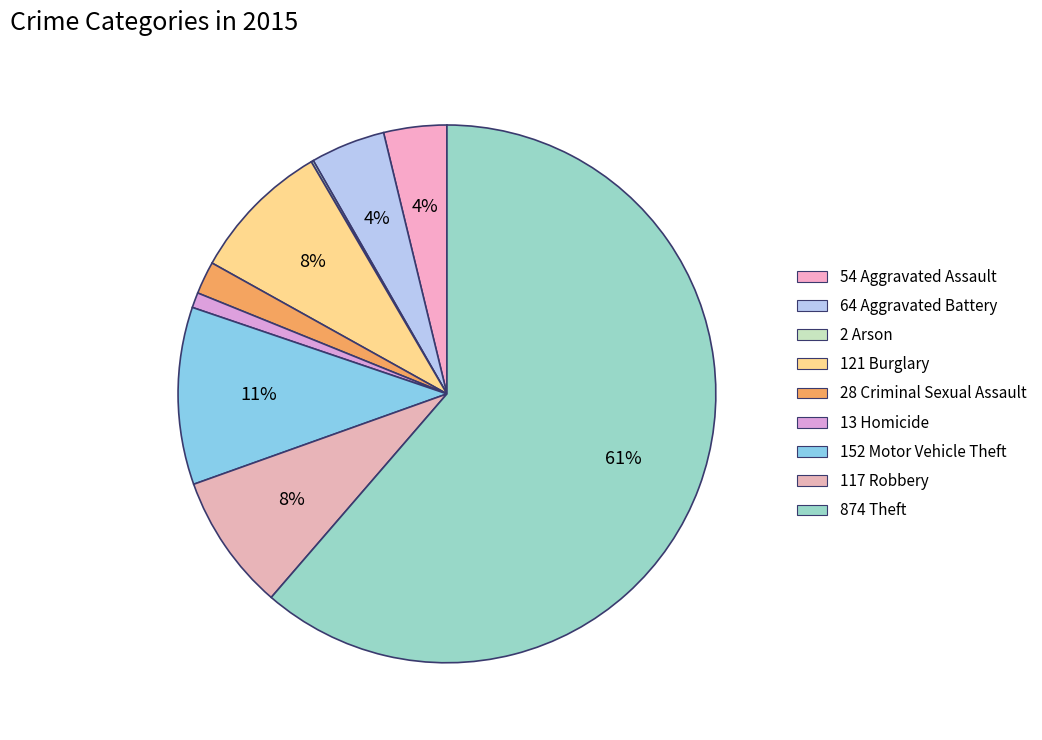

To the nearest percent, what is the difference between the largest and smallest slice percentages?

61%